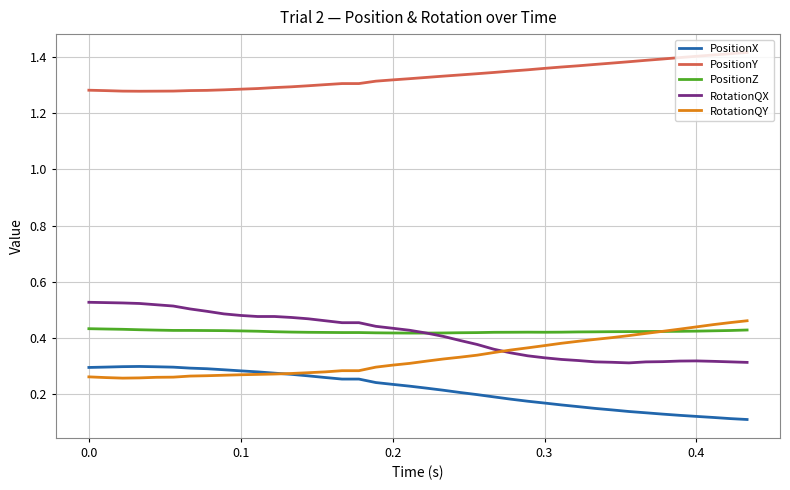

True or false: PositionX and PositionY intersect in this chart.

False